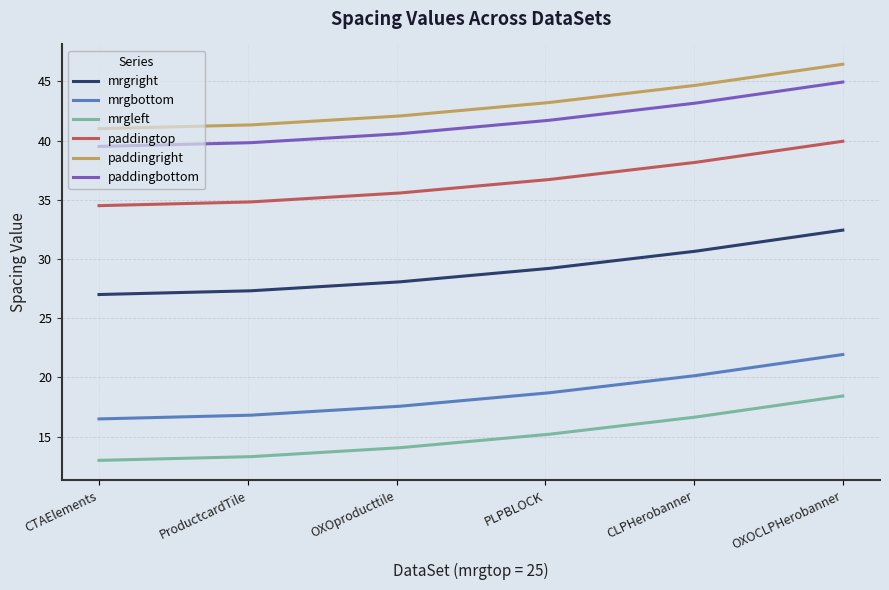

List the series in order of their peak value, highest first.

paddingright, paddingbottom, paddingtop, mrgright, mrgbottom, mrgleft